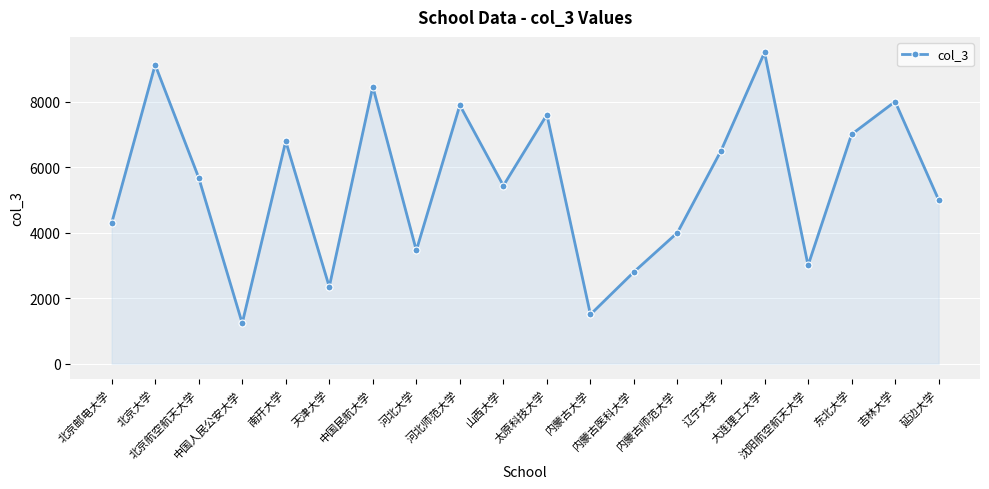

What is the minimum value shown in the chart?

1234